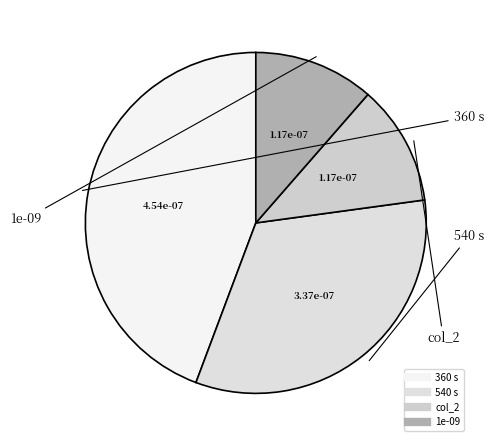

Does any single category account for the majority?

No